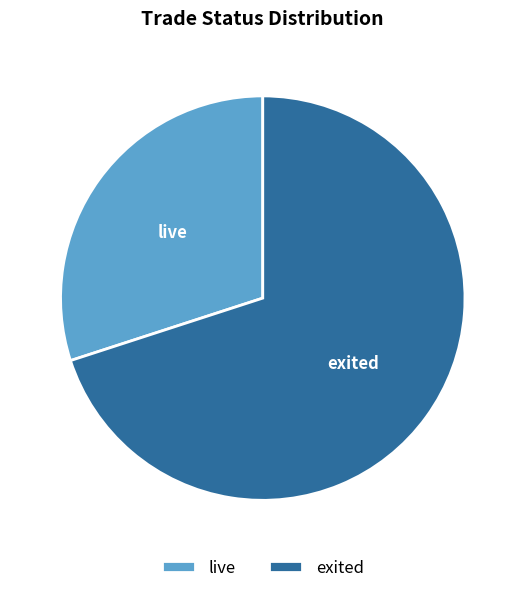

The exited slice represents 70% of the pie. True or false?

True